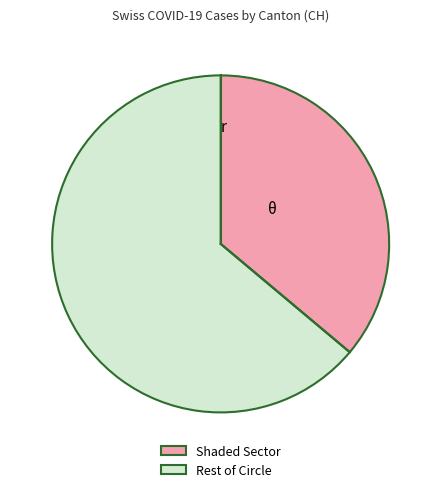

What is the ratio of the value at Shaded Sector to the value at Rest of Circle?

0.6